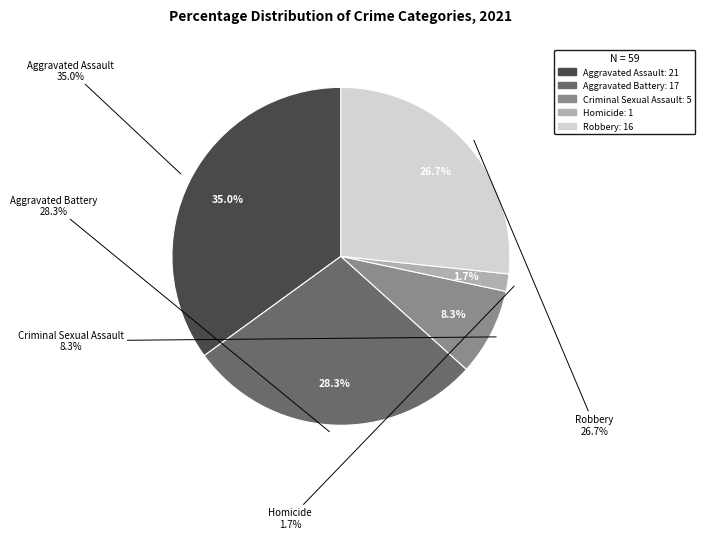

The Aggravated Battery slice represents 28% of the pie. True or false?

True